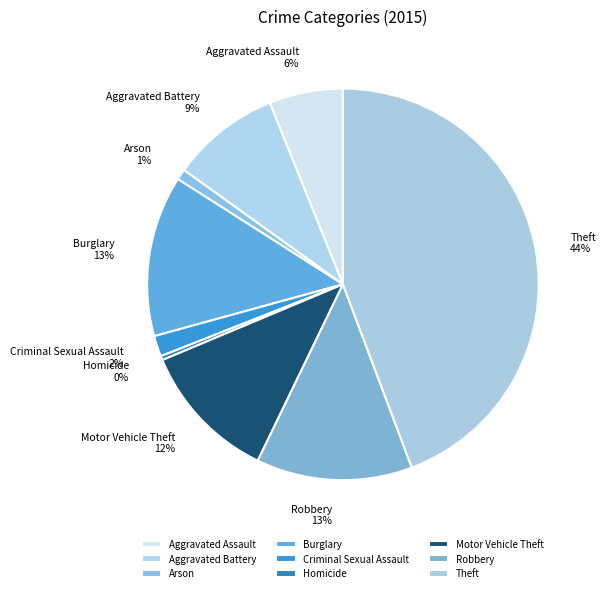

Which has a higher value, Arson or Motor Vehicle Theft?

Motor Vehicle Theft